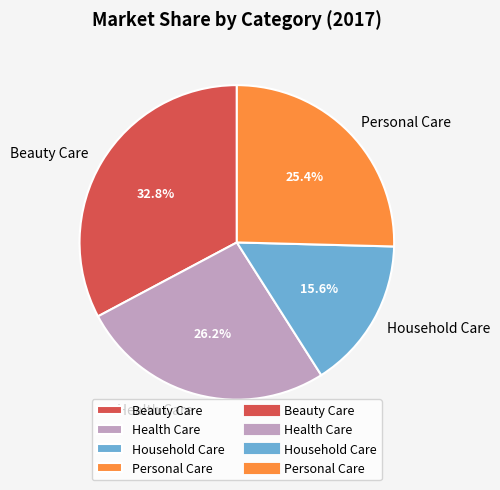

What is the ratio of the value at Health Care to the value at Household Care?

1.7